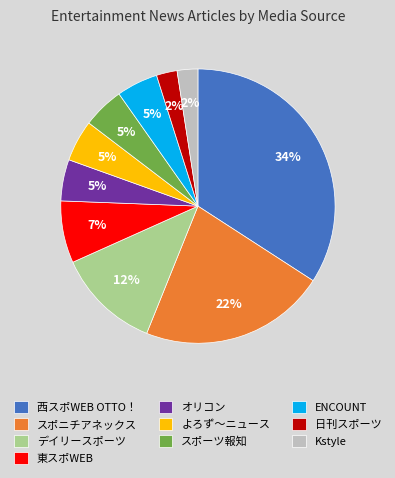

Do スポーツ報知 and よろず～ニュース together represent more than half of the pie?

No